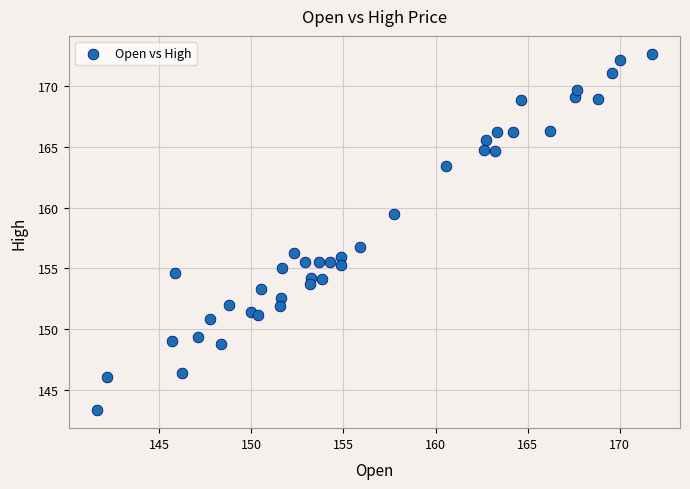

What is the range of X values (max minus min)?

30.2